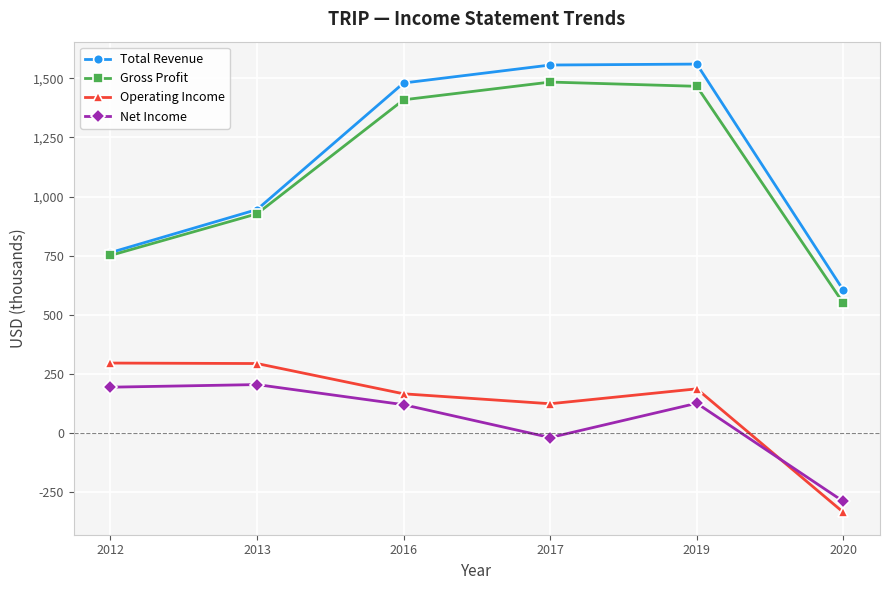

At which category does Gross Profit reach its first local peak?

2017